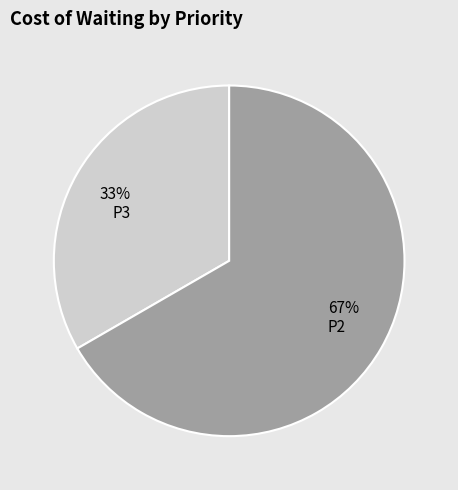

Do 33% P3 and 67% P2 together represent more than half of the pie?

Yes